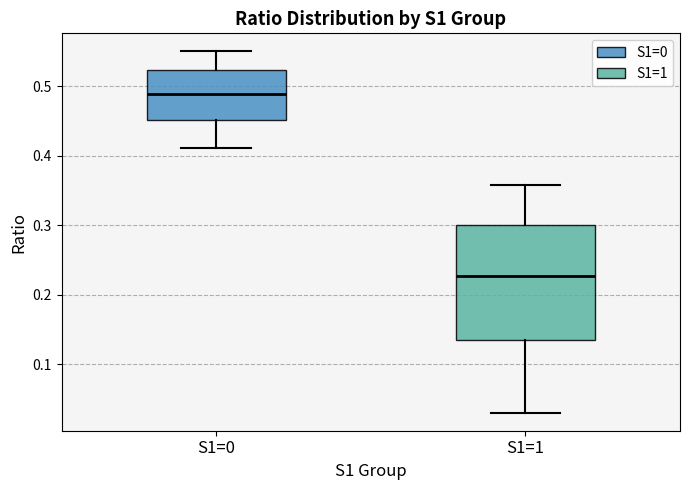

Comparing the boxes themselves (not the whiskers), which one is the tallest?

S1=1